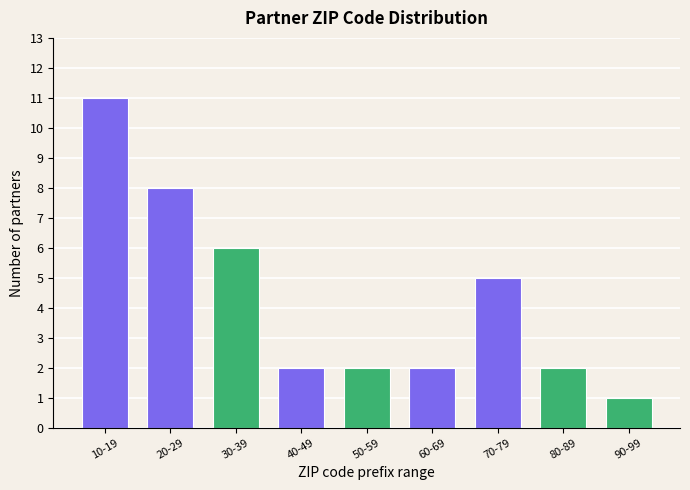

Reading right to left, transcribe all the data shown in this chart.

1	2	5	2	2	2	6	8	11